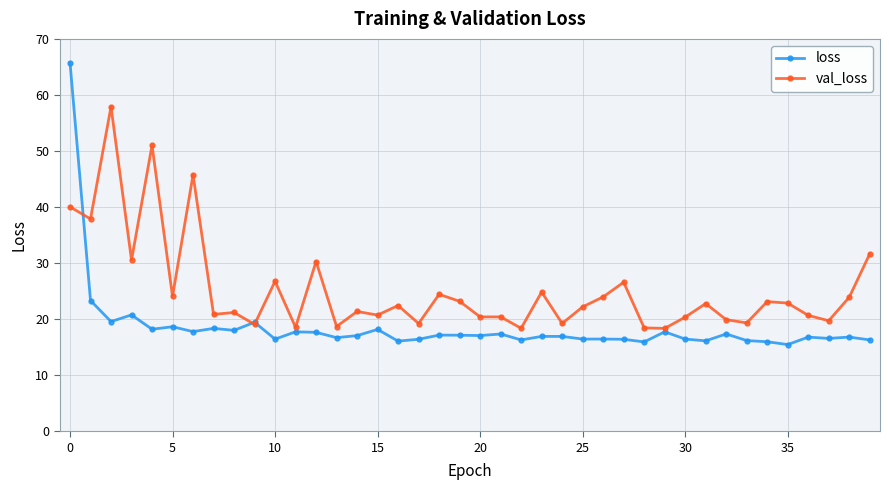

Count the number of data series in this chart.

2